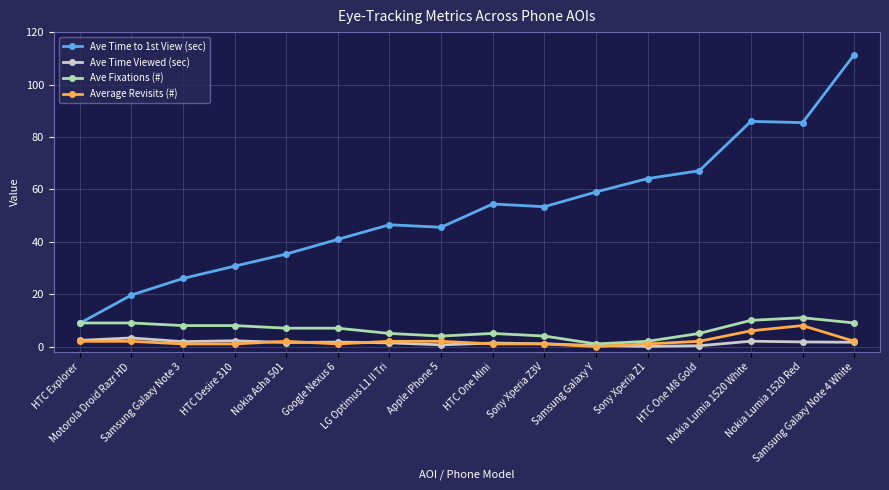

Which series has the largest total across all categories?

Ave Time to 1st View (sec)